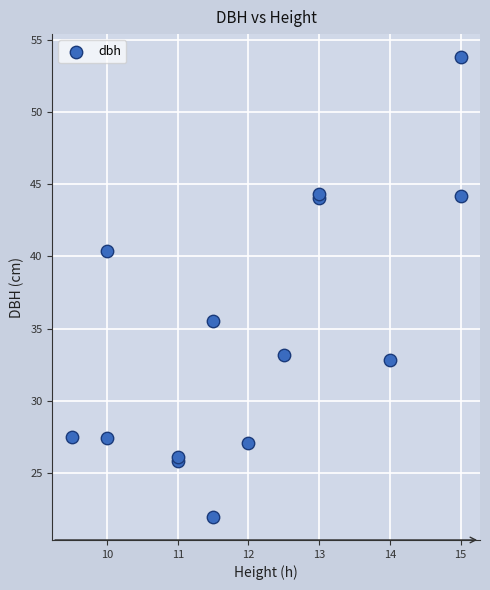

What Y value in the scatter plot is closest to 37?

35.5